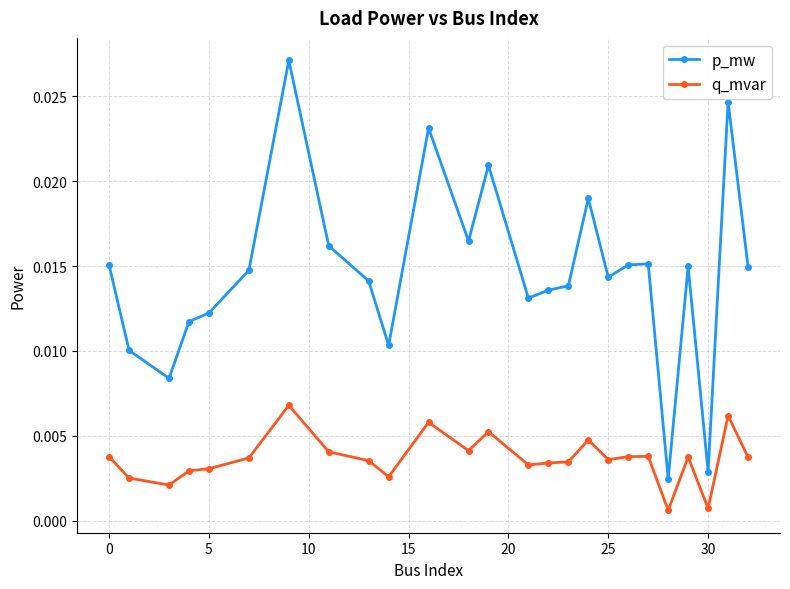

List the series in order of their overall mean, lowest first.

q_mvar, p_mw